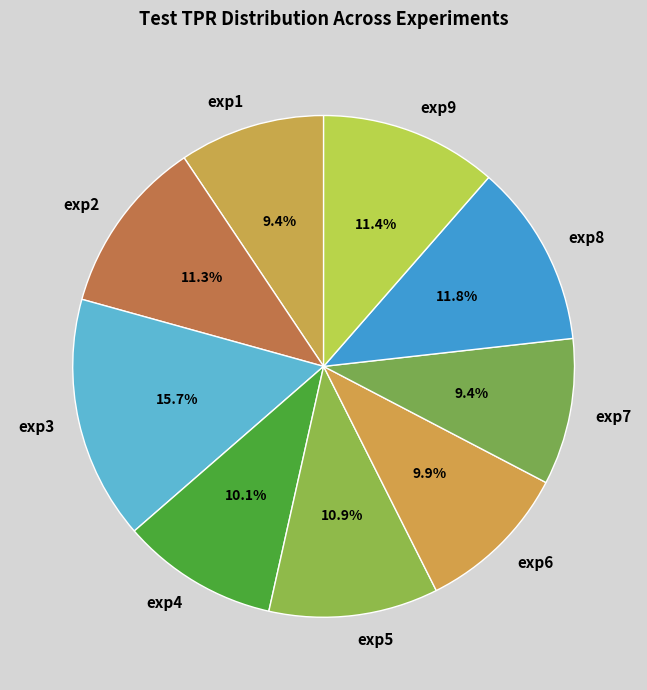

To the nearest percent, what is the combined percentage of exp1 and exp6?

19%